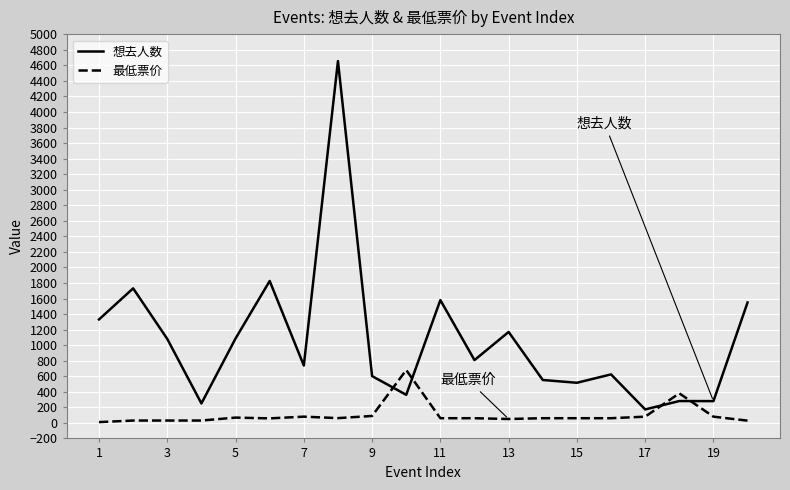

Which series has the largest total across all categories?

想去人数